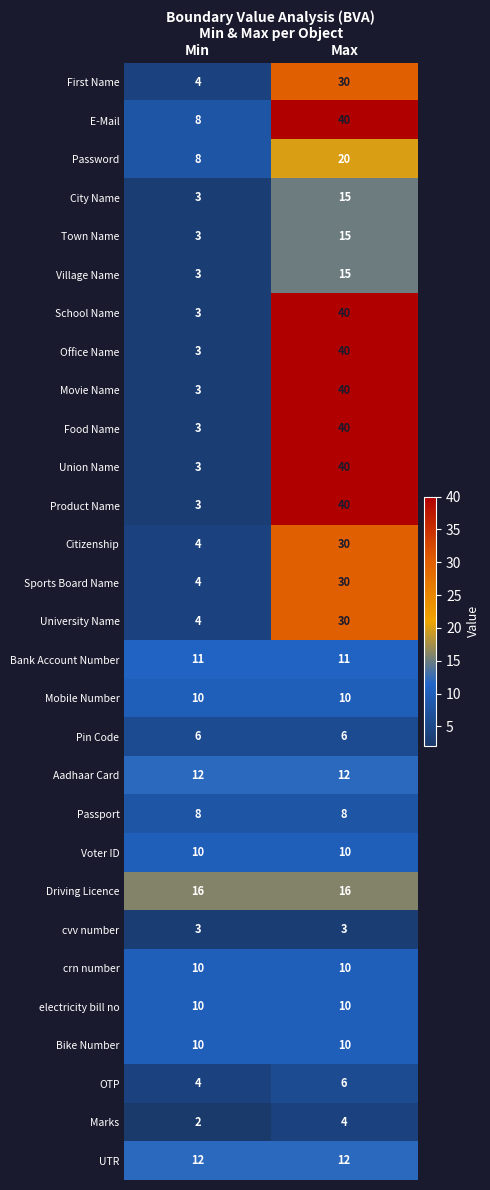

Read the Movie Name value at Min, to the nearest 5.

5